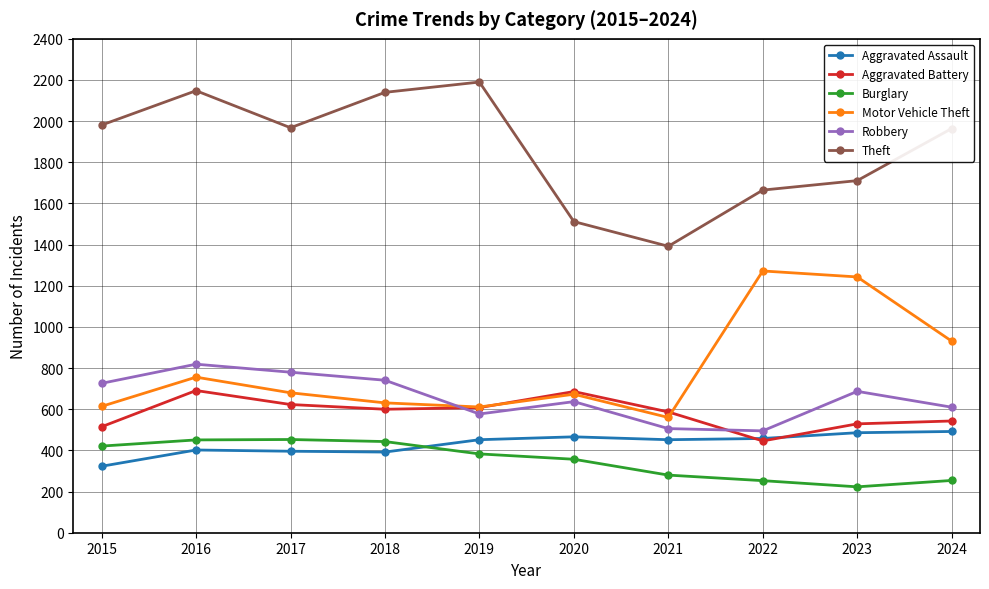

How many interior local valleys does the Motor Vehicle Theft series have?

2